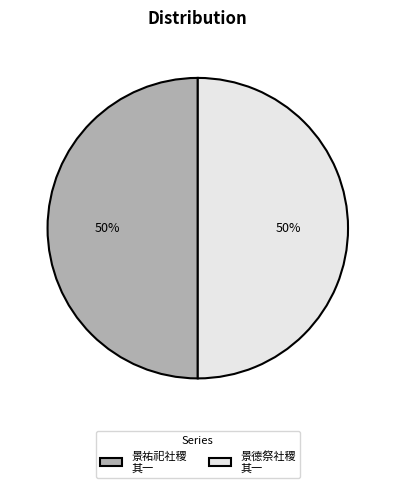

Approximately how many times larger is the value at 景德祭社稷 其一 compared to 景祐祀社稷 其一?

1.0